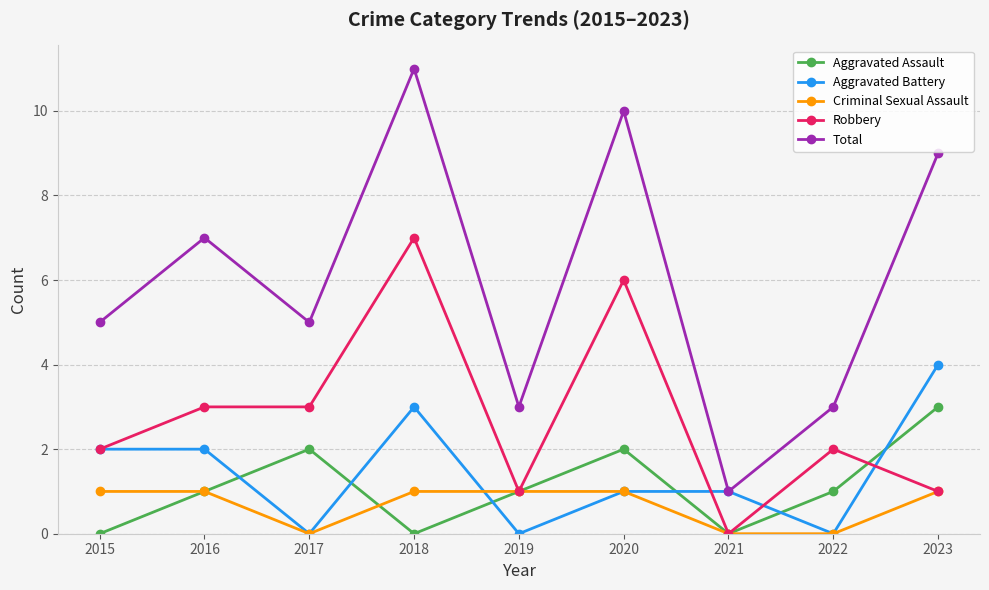

True or false: Robbery has more than 2 points higher than both neighbors.

True